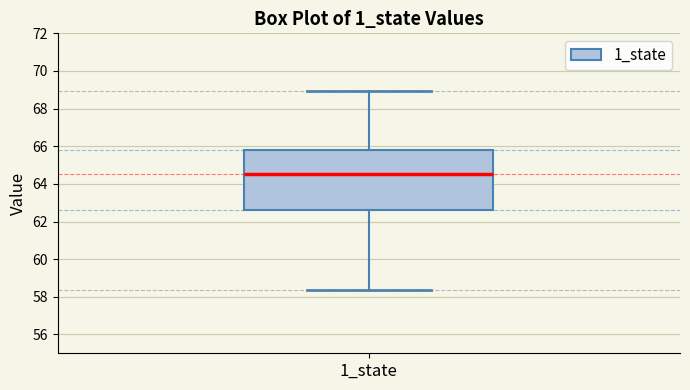

Where does the lower whisker of the box for 1_state end on the y-axis? The values are not printed on the chart, so give them approximately, as read against the axis.

58.4